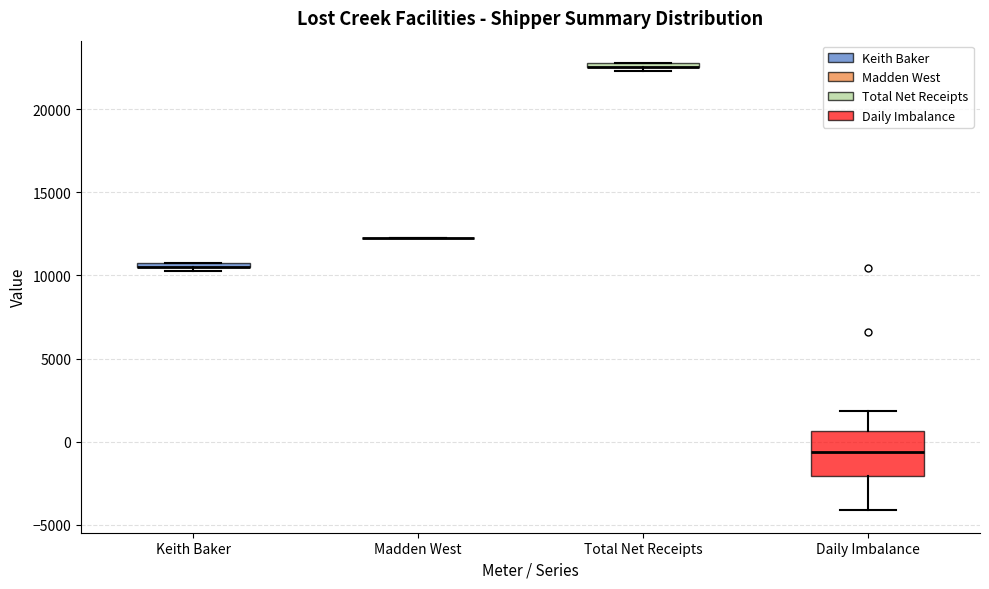

Where is the upper edge of the box for Daily Imbalance on the y-axis? The values are not printed on the chart, so give them approximately, as read against the axis.

500